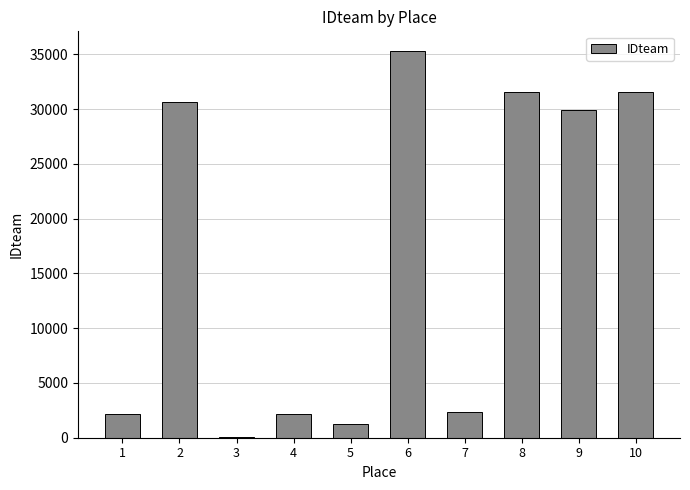

Is it true that the value at 8 is 31555?

True